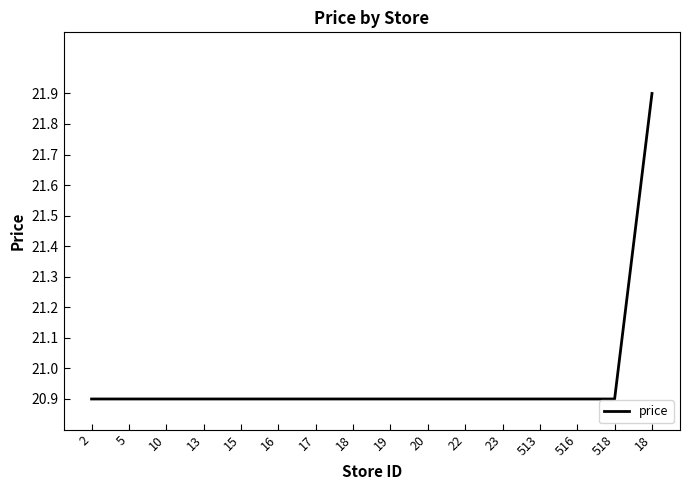

Reading left to right, transcribe all the data shown in this chart.

20.9	20.9	20.9	20.9	20.9	20.9	20.9	20.9	20.9	20.9	20.9	20.9	20.9	20.9	20.9	21.9